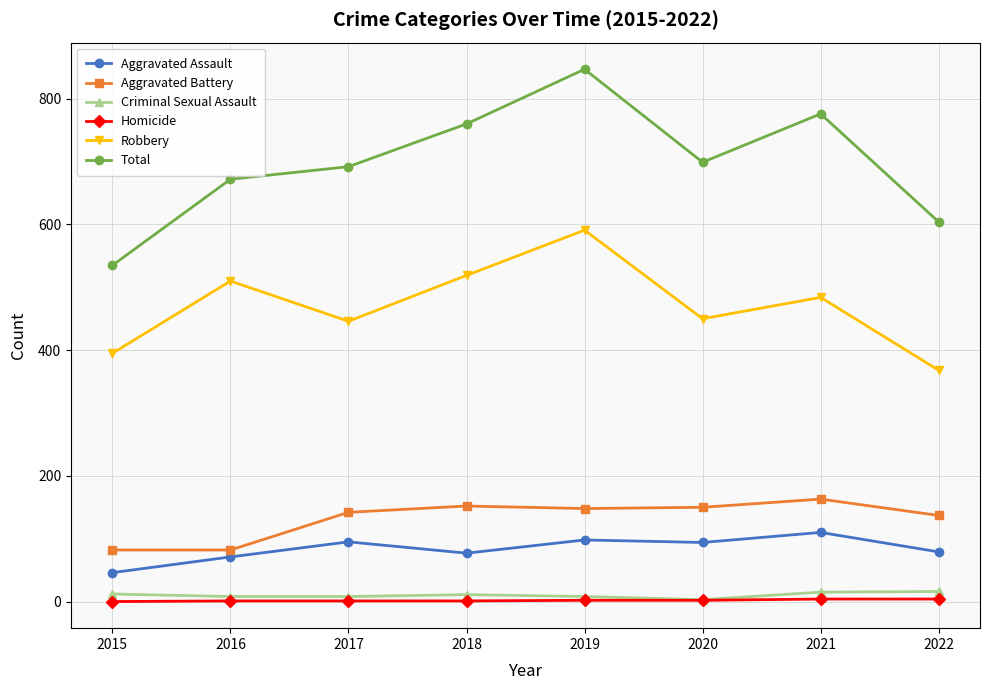

True or false: Aggravated Assault has more than 1 interior local peaks.

True